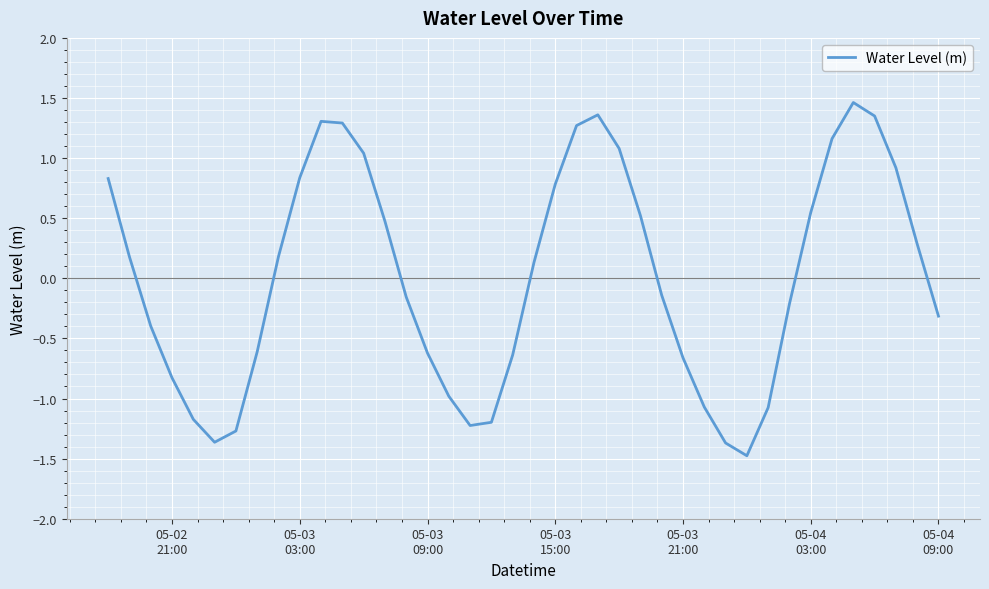

What is the smallest value displayed?

-1.5